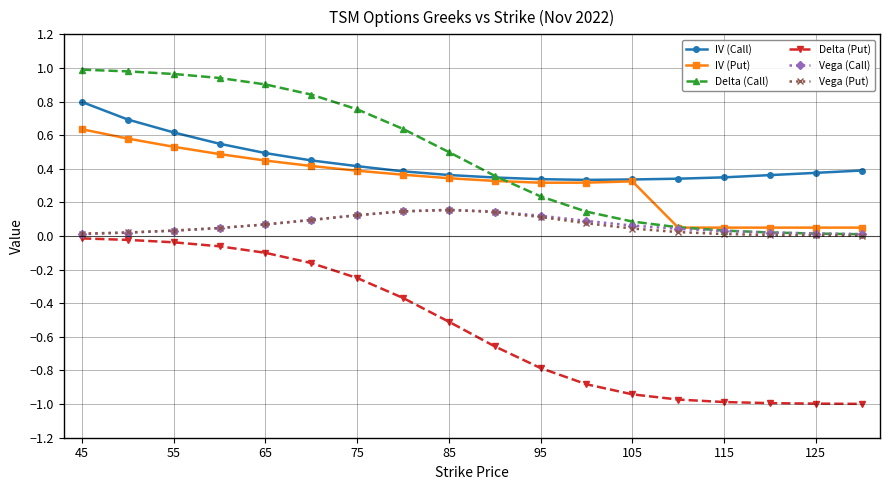

True or false: Delta (Call) and Delta (Put) intersect in this chart.

False